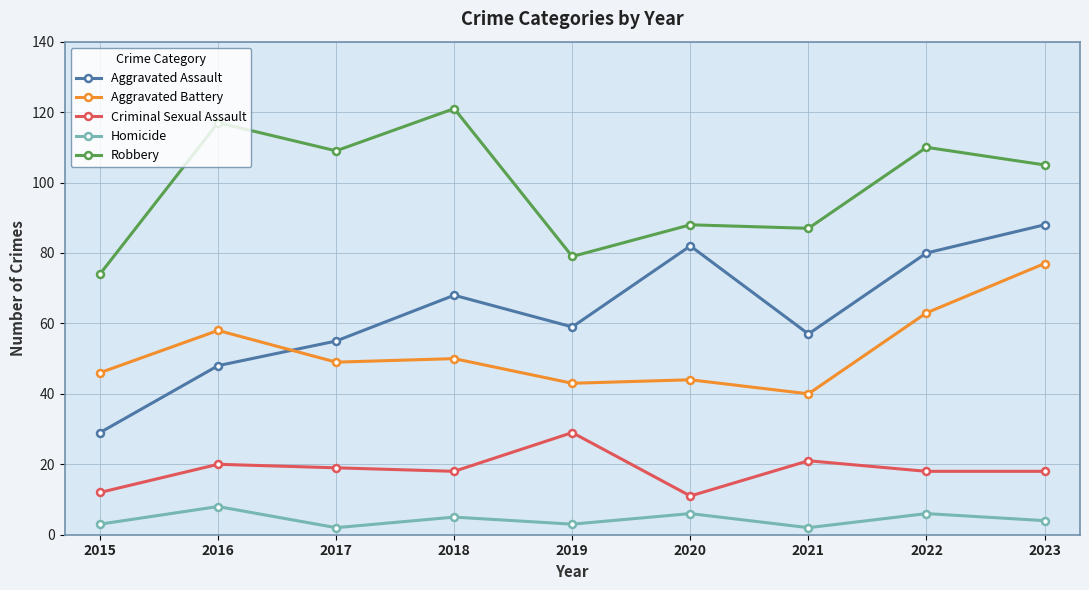

How many interior local valleys does the Aggravated Assault series have?

2